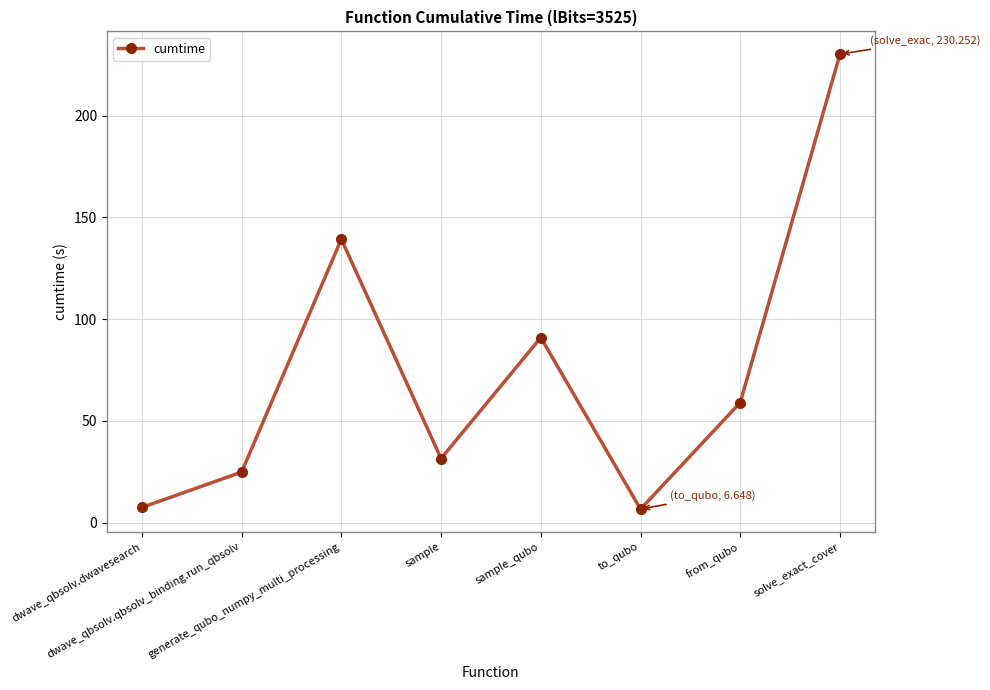

What position from the right is sample?

5